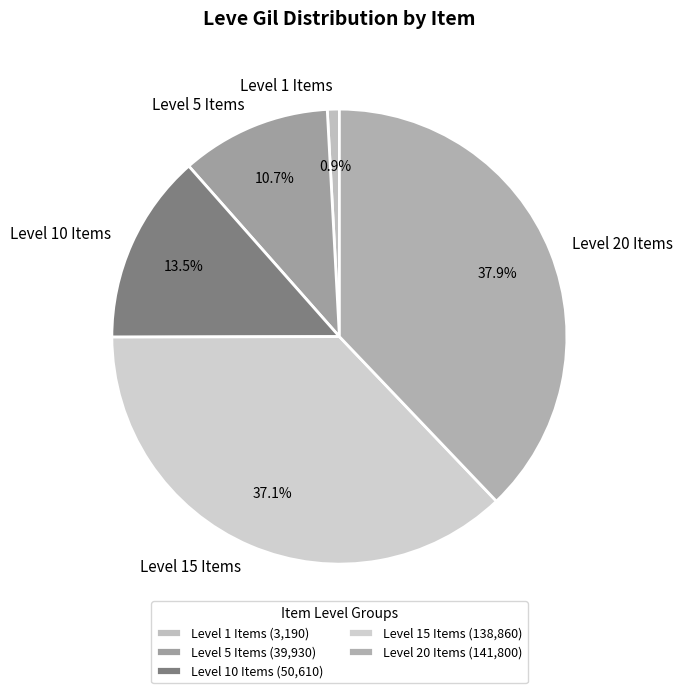

To the nearest percent, what is the difference between the largest and smallest slice percentages?

37%